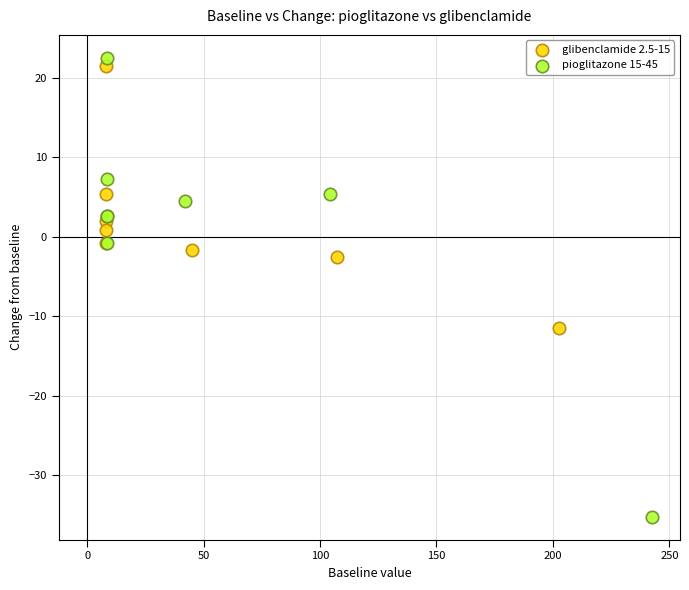

Which series has the largest Y range (max minus min)?

pioglitazone 15-45